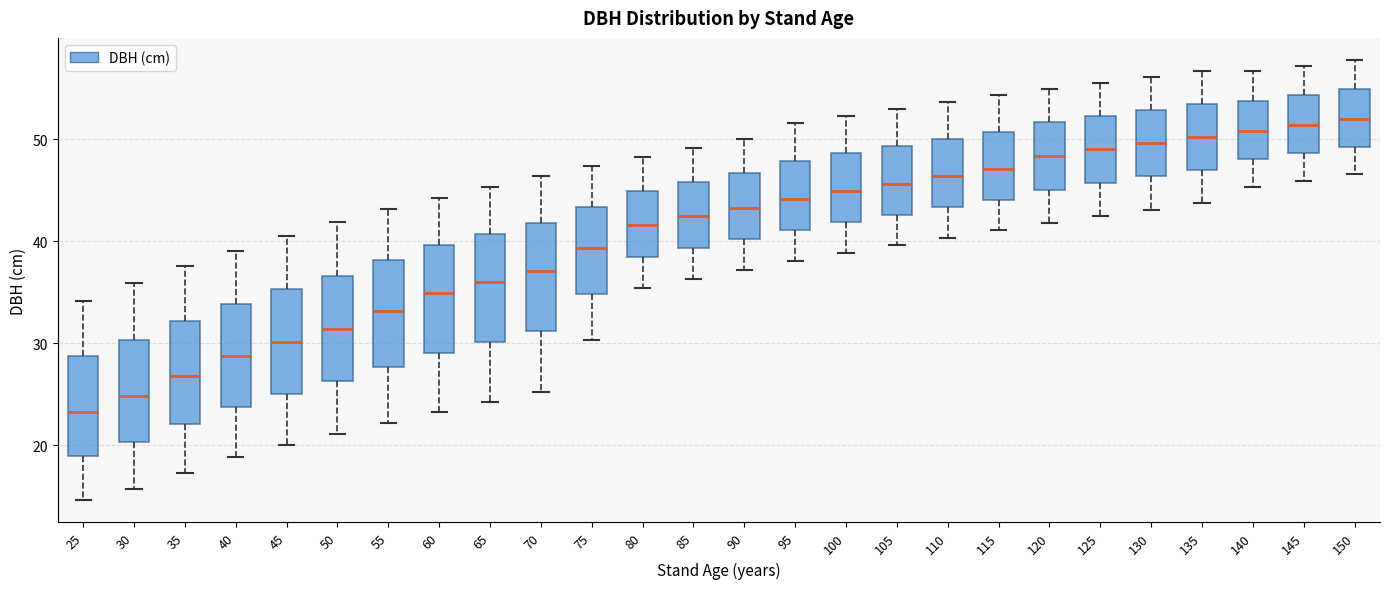

Reading left to right, transcribe this box plot: for each box, give where its median line is, the range the box spans, and where its two whiskers end, as read against the y-axis. The values are not printed on the chart, so give them approximately, as read against the axis.

25: median 23, box 19 to 29, whiskers 15 to 34
30: median 25, box 20 to 30, whiskers 16 to 36
35: median 27, box 22 to 32, whiskers 17 to 38
40: median 29, box 24 to 34, whiskers 19 to 39
45: median 30, box 25 to 35, whiskers 20 to 40
50: median 31, box 26 to 37, whiskers 21 to 42
55: median 33, box 28 to 38, whiskers 22 to 43
60: median 35, box 29 to 40, whiskers 23 to 44
65: median 36, box 30 to 41, whiskers 24 to 45
70: median 37, box 31 to 42, whiskers 25 to 46
75: median 39, box 35 to 43, whiskers 30 to 47
80: median 42, box 38 to 45, whiskers 35 to 48
85: median 42, box 39 to 46, whiskers 36 to 49
90: median 43, box 40 to 47, whiskers 37 to 50
95: median 44, box 41 to 48, whiskers 38 to 52
100: median 45, box 42 to 49, whiskers 39 to 52
105: median 46, box 43 to 49, whiskers 40 to 53
110: median 46, box 43 to 50, whiskers 40 to 54
115: median 47, box 44 to 51, whiskers 41 to 54
120: median 48, box 45 to 52, whiskers 42 to 55
125: median 49, box 46 to 52, whiskers 42 to 56
130: median 50, box 46 to 53, whiskers 43 to 56
135: median 50, box 47 to 53, whiskers 44 to 57
140: median 51, box 48 to 54, whiskers 45 to 57
145: median 51, box 49 to 54, whiskers 46 to 57
150: median 52, box 49 to 55, whiskers 47 to 58